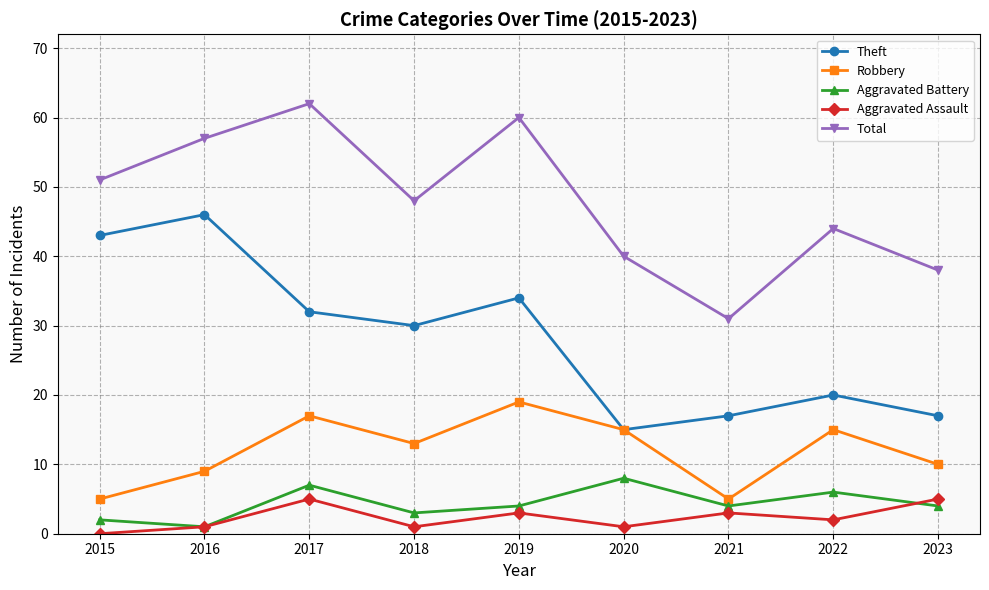

What is the value of the Aggravated Assault point at the 9th from the left?

5